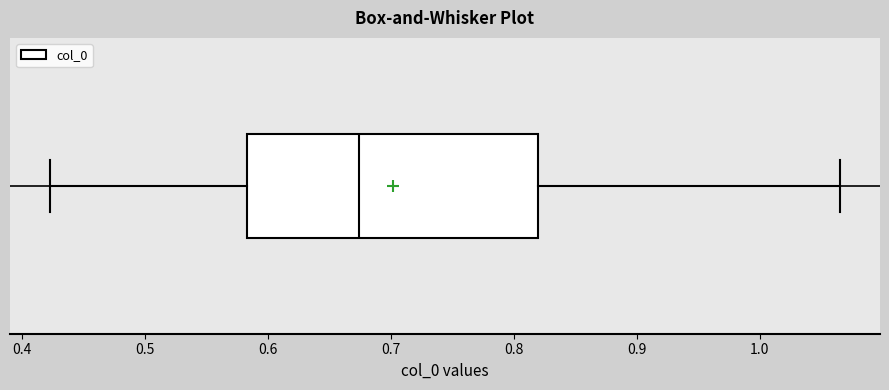

Read this box plot against the x-axis: the position of the median line, the range covered by the box, and the ends of both whiskers. The values are not printed on the chart, so give them approximately, as read against the axis.

median 0.67, box 0.58 to 0.82, whiskers 0.42 to 1.07